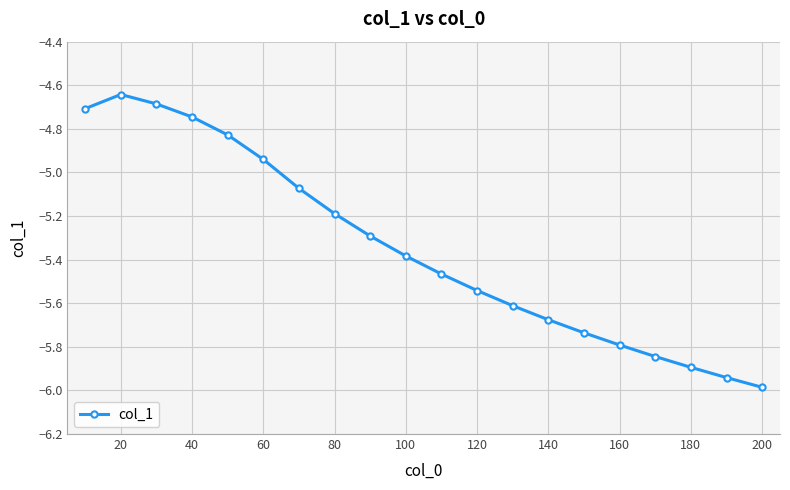

True or false: there are more than 2 points higher than both neighbors.

False